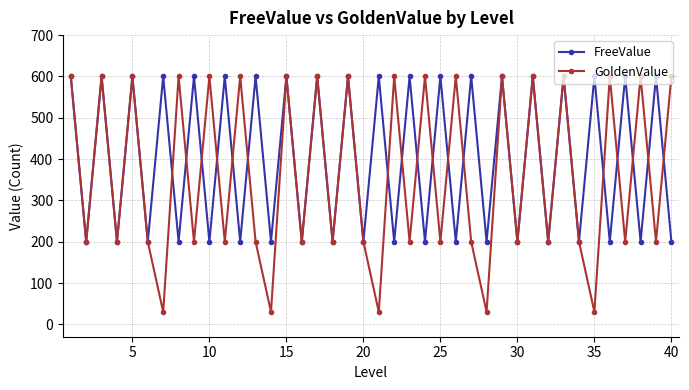

Does the chart have visible grid lines?

Yes